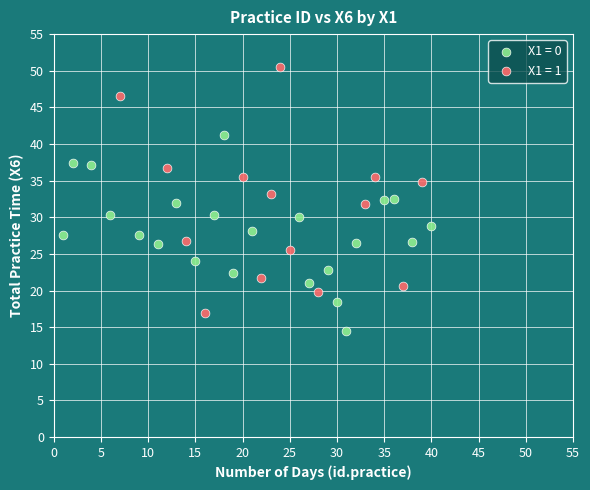

Which series contains the highest Y value?

X1 = 1